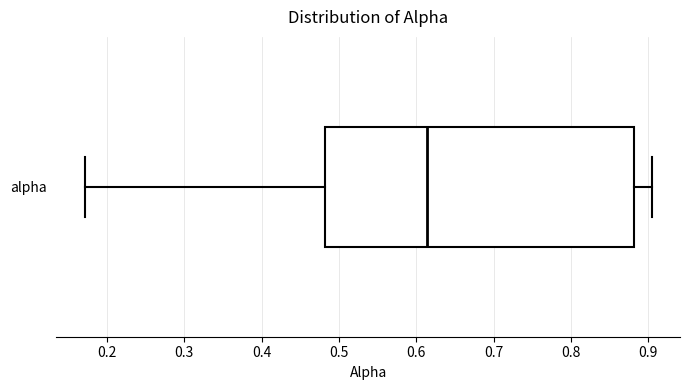

Read this box plot against the x-axis: the position of the median line, the range covered by the box, and the ends of both whiskers. The values are not printed on the chart, so give them approximately, as read against the axis.

median 0.61, box 0.48 to 0.88, whiskers 0.17 to 0.90